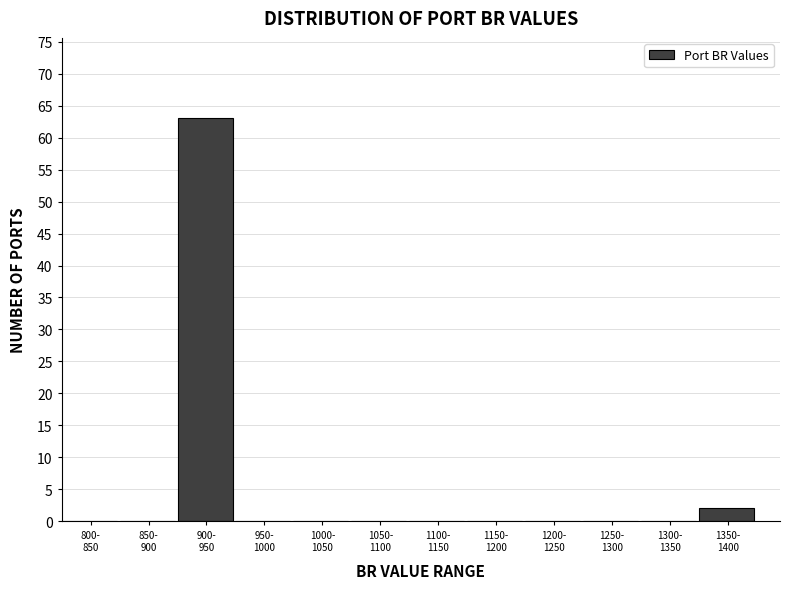

What is the sum of all values?

65